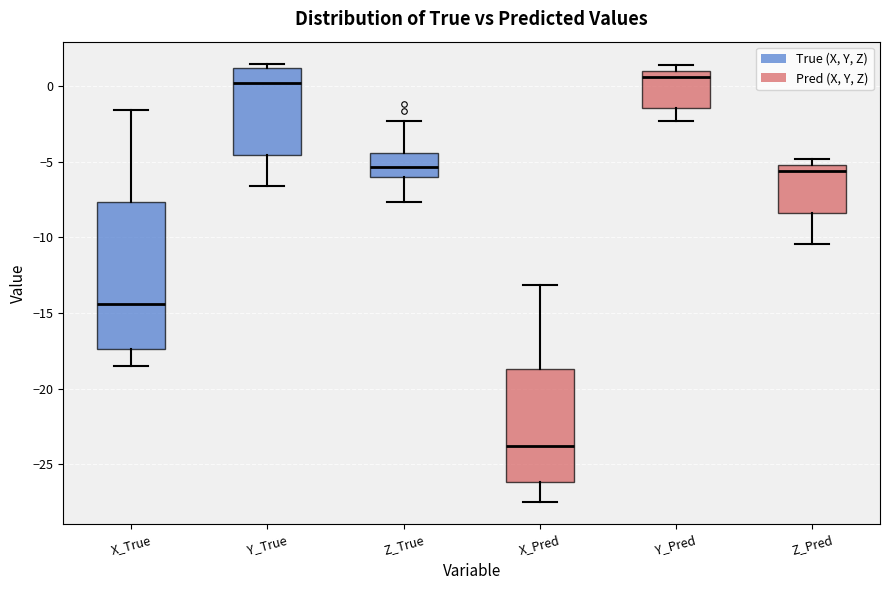

Reading left to right, read every box against the y-axis: the position of its median line, the range the box covers, and the ends of its whiskers. The values are not printed on the chart, so give them approximately, as read against the axis.

X_True: median -14.5, box -17.5 to -7.5, whiskers -18.5 to -1.5
Y_True: median 0.0, box -4.5 to 1.0, whiskers -6.5 to 1.5
Z_True: median -5.5, box -6.0 to -4.5, whiskers -7.5 to -2.5
X_Pred: median -24.0, box -26.0 to -18.5, whiskers -27.5 to -13.0
Y_Pred: median 0.5, box -1.5 to 1.0, whiskers -2.5 to 1.5
Z_Pred: median -5.5, box -8.5 to -5.0, whiskers -10.5 to -5.0 (just above the box's upper edge)